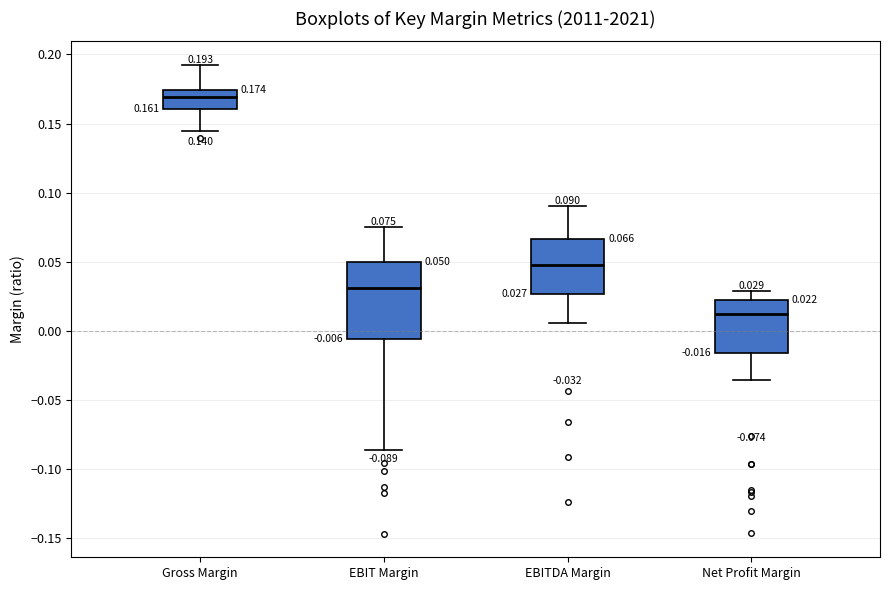

Which box's median line is the highest?

Gross Margin